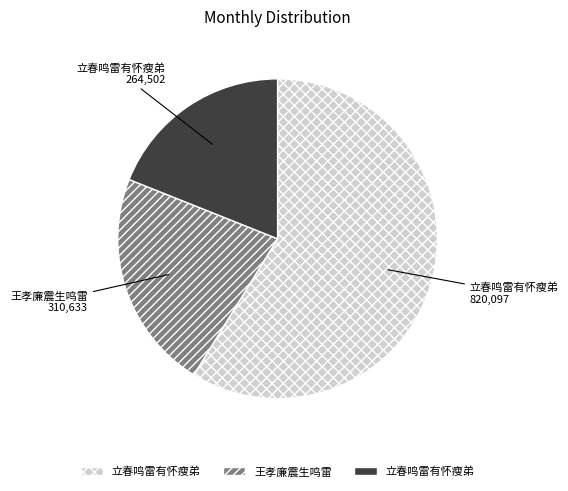

Is there any slice that represents more than half of the pie?

Yes